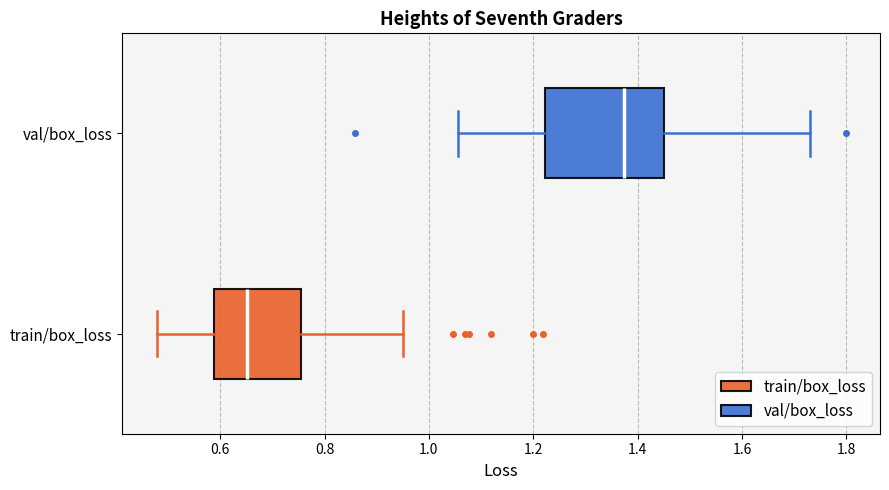

Which box's median line is the furthest to the right?

val/box_loss